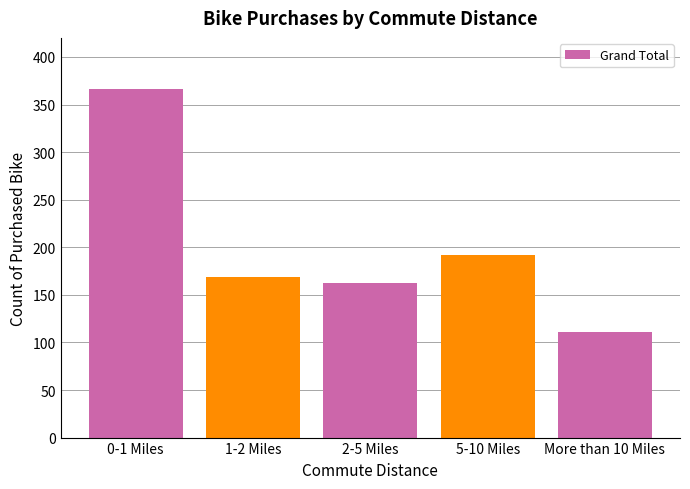

Reading left to right, what are all the values shown in this chart?

0-1 Miles=366	1-2 Miles=169	2-5 Miles=162	5-10 Miles=192	More than 10 Miles=111